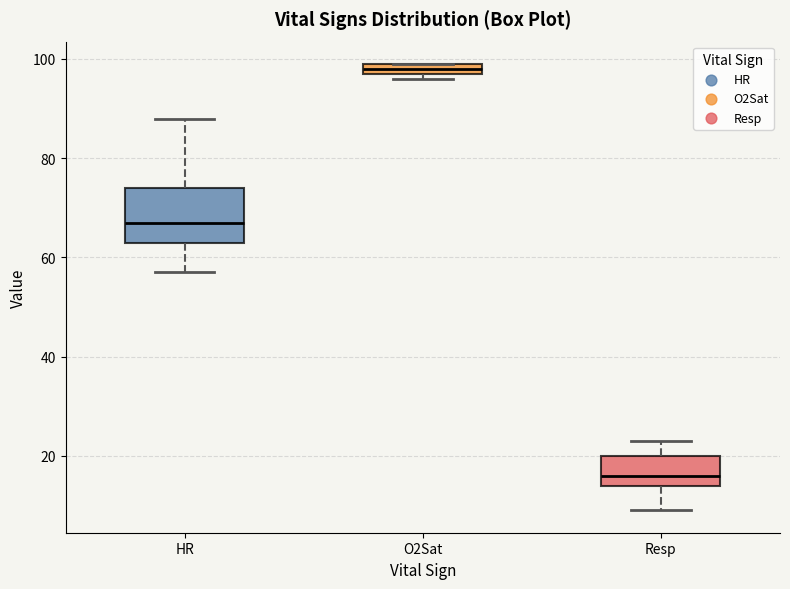

Comparing the boxes themselves (not the whiskers), which one is the tallest?

HR